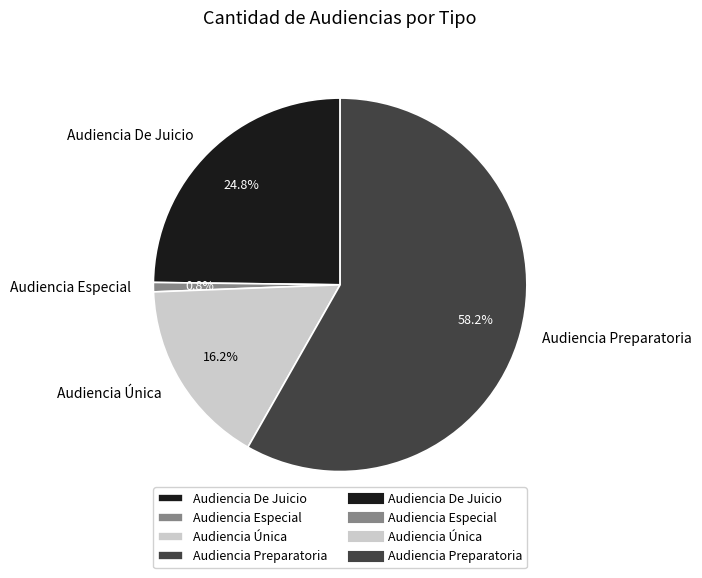

What is the smallest slice in the pie chart?

Audiencia Especial